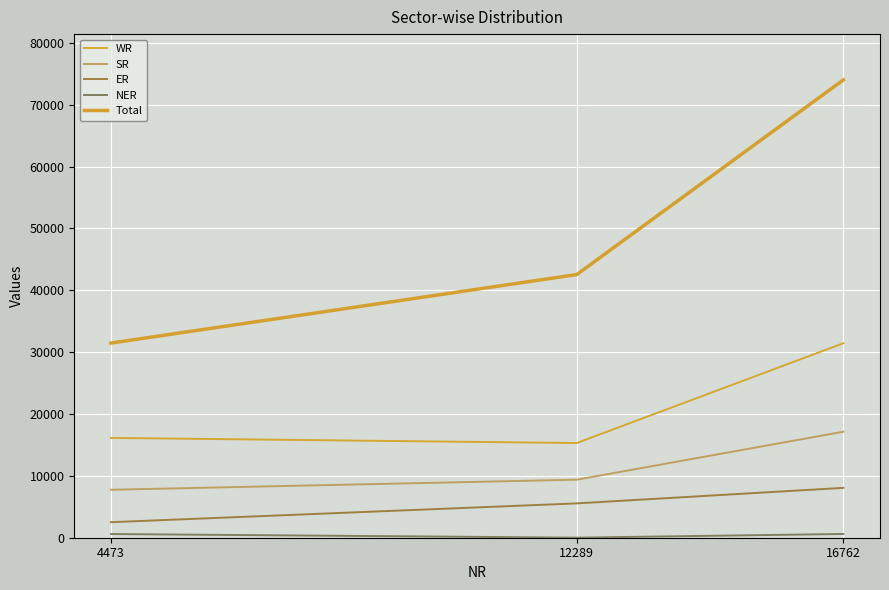

Which series has the widest spread of values?

Total